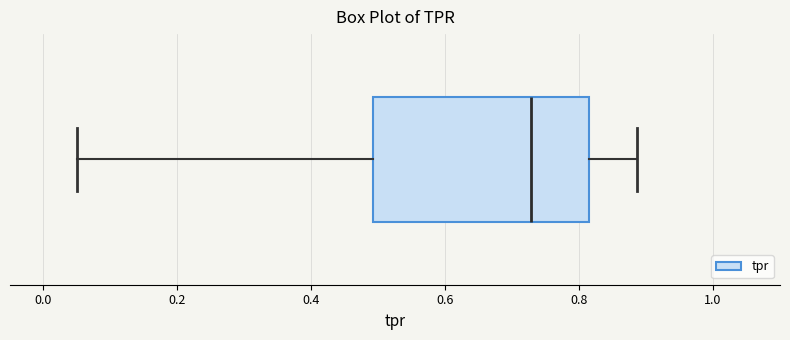

Transcribe this box plot: give where the median line is, the range the box spans, and where the two whiskers end, as read against the x-axis. The values are not printed on the chart, so give them approximately, as read against the axis.

median 0.72, box 0.50 to 0.82, whiskers 0.06 to 0.88